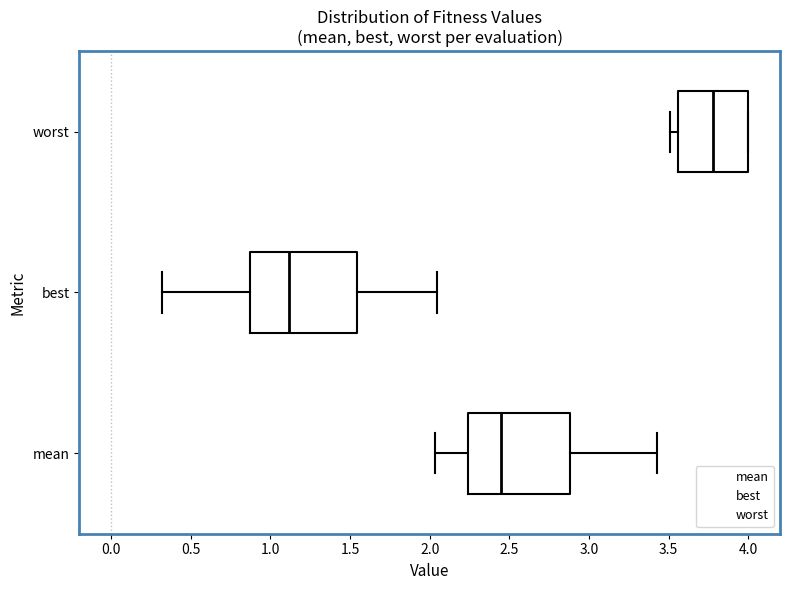

Which box has the furthest to the right median line?

worst